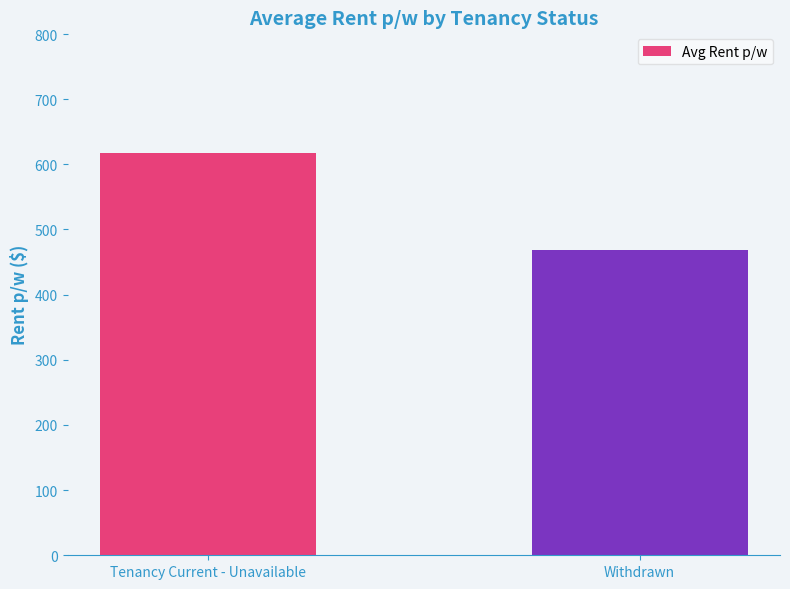

Which has a higher value, Tenancy Current - Unavailable or Withdrawn?

Tenancy Current - Unavailable